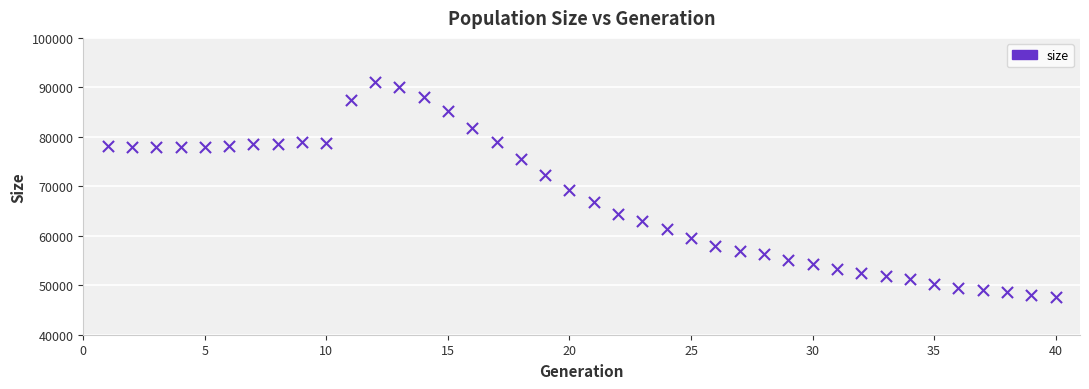

What is the range of Y values (max minus min)?

43413